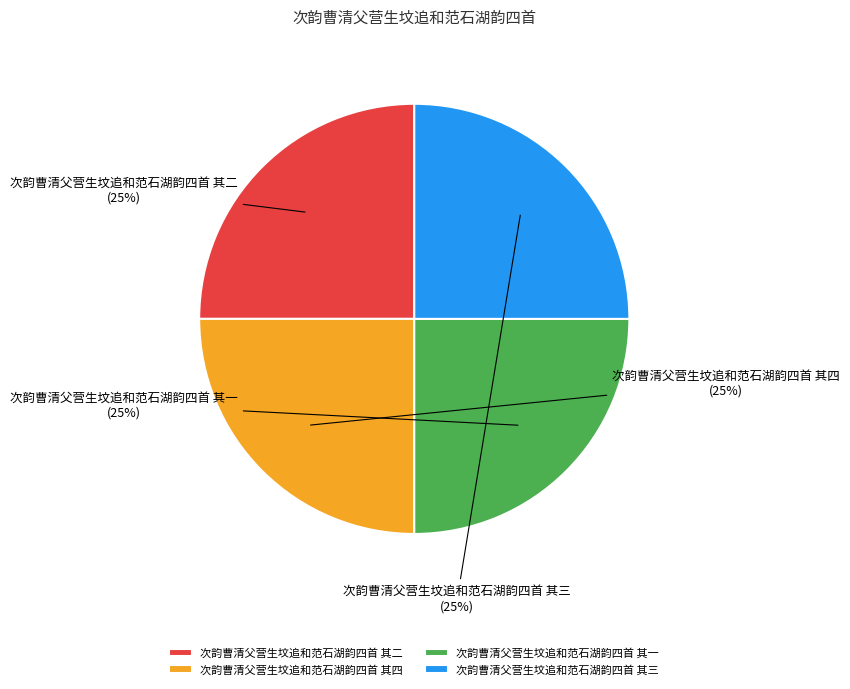

True or false: 次韵曹清父营生坟追和范石湖韵四首 其一 accounts for 13% of the total.

False